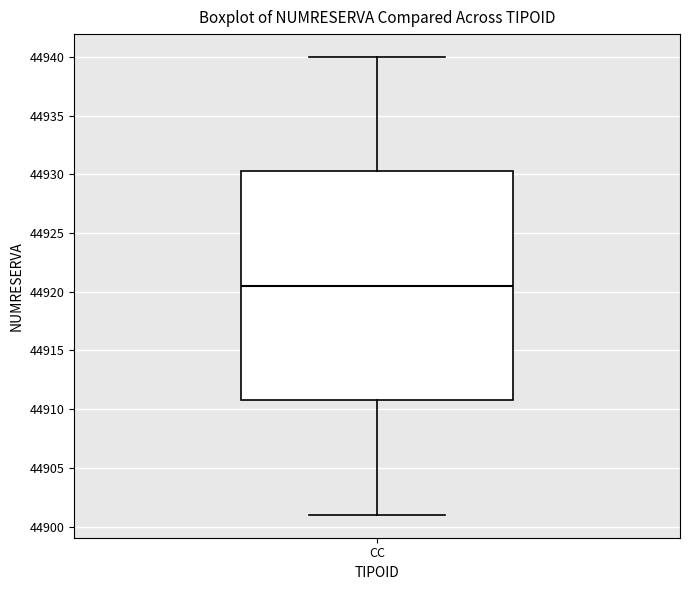

Transcribe this box plot: give where the median line is, the range the box spans, and where the two whiskers end, as read against the y-axis. The values are not printed on the chart, so give them approximately, as read against the axis.

median 44920.5, box 44911.0 to 44930.5, whiskers 44901.0 to 44940.0